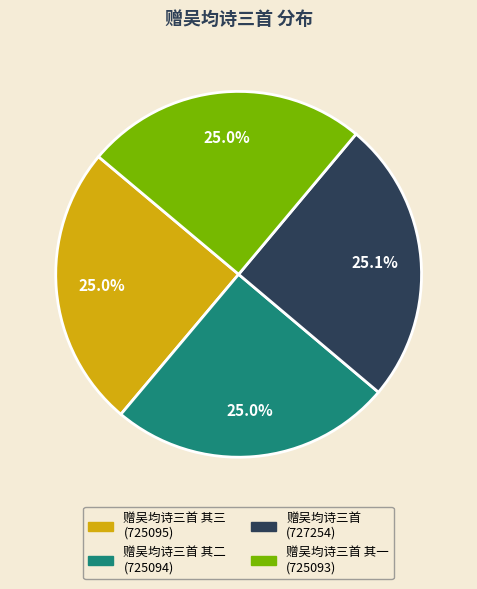

Is there any slice that represents more than half of the pie?

No